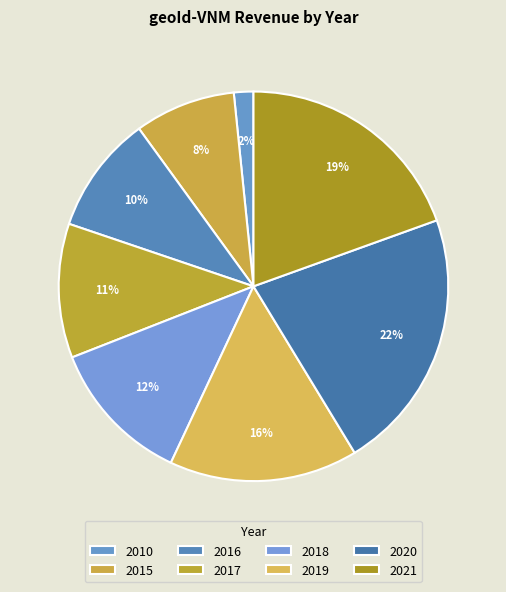

How many slices are in this pie chart?

8